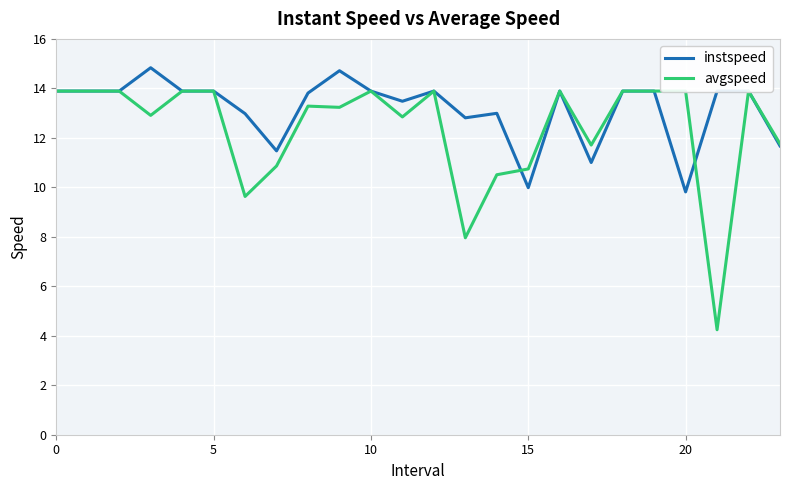

What are all the series names shown in the legend?

instspeed, avgspeed